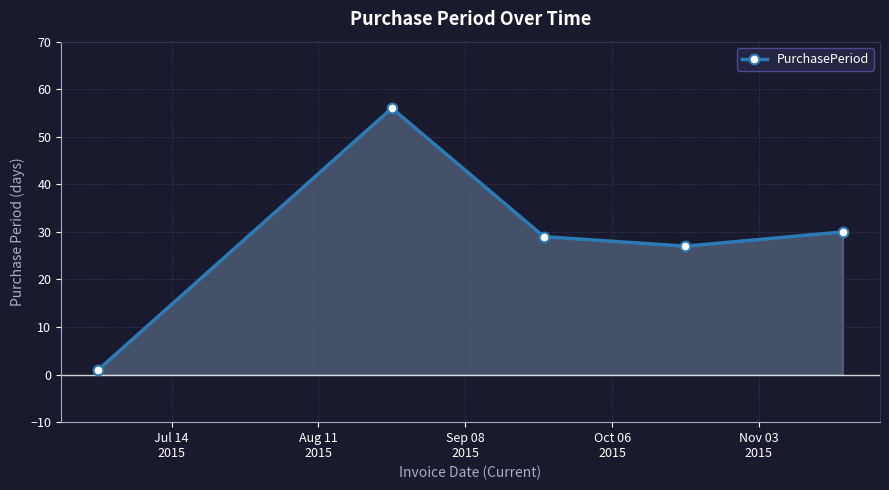

What is the value of the 5th point from the left?

30